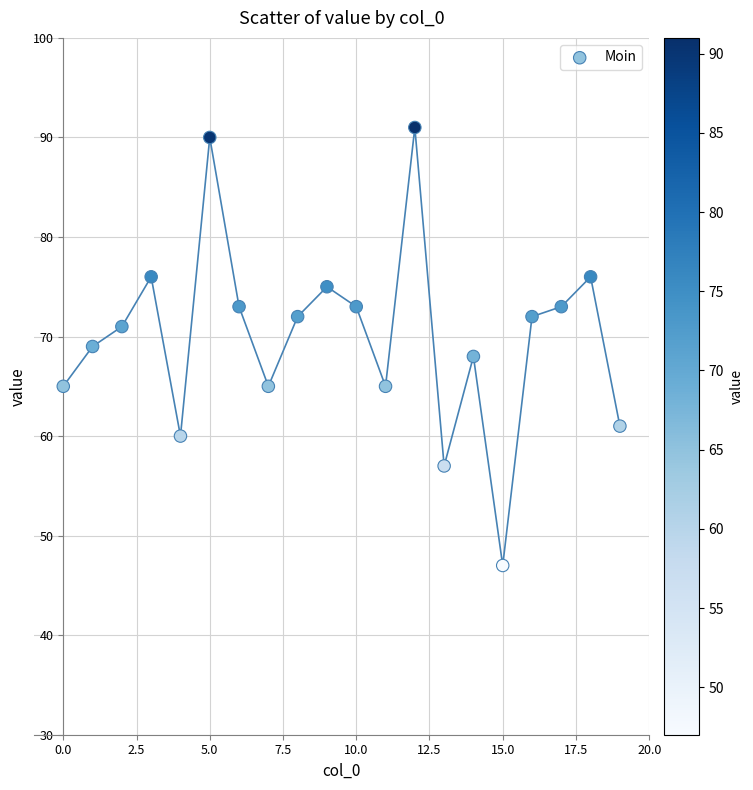

What is the range of Y values (max minus min)?

44